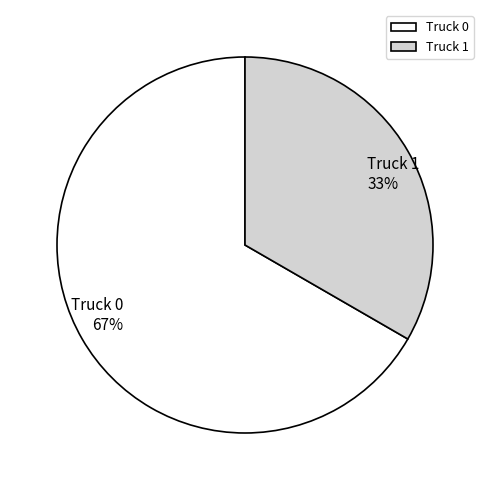

Combined, do Truck 0 and Truck 1 account for over 50%?

Yes